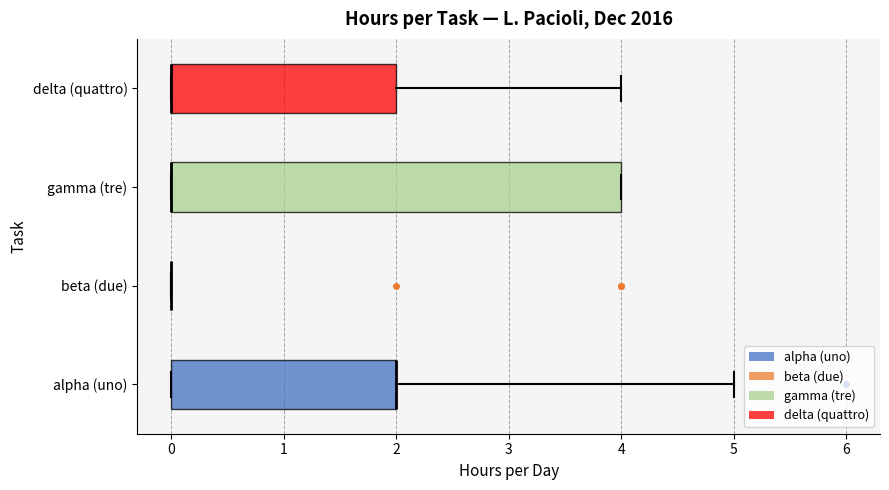

Reading bottom to top, read every box against the x-axis: the position of its median line, the range the box covers, and the ends of its whiskers. The values are not printed on the chart, so give them approximately, as read against the axis.

alpha (uno): median 2 (drawn on the box's right edge), box 0 to 2, whiskers 0 to 5
beta (due): box collapsed to a line at 0, whiskers 0 to 0
gamma (tre): median 0 (drawn on the box's left edge), box 0 to 4, whiskers 0 to 4
delta (quattro): median 0 (drawn on the box's left edge), box 0 to 2, whiskers 0 to 4